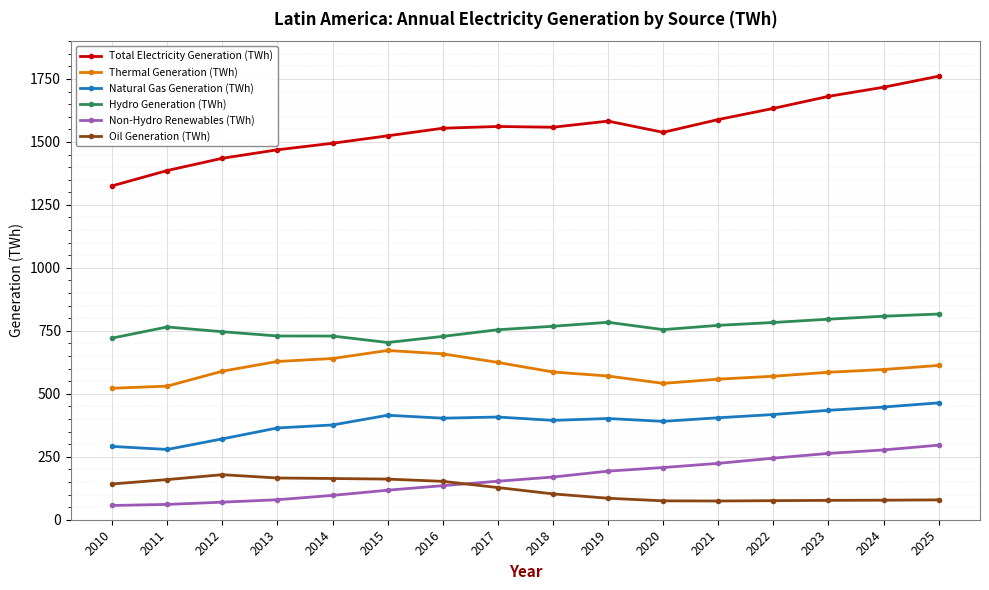

What is the greatest value displayed?

1761.0